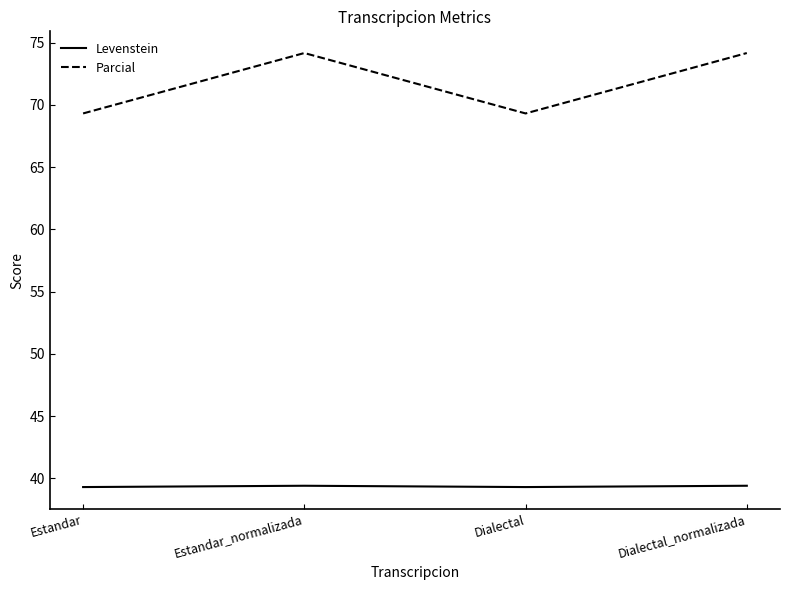

At which category does Parcial reach its first local peak?

Estandar_normalizada